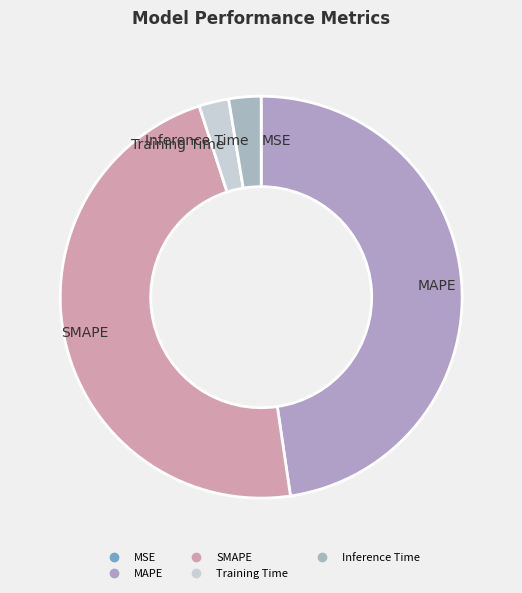

What is the change in value from MSE to SMAPE?

+1.4